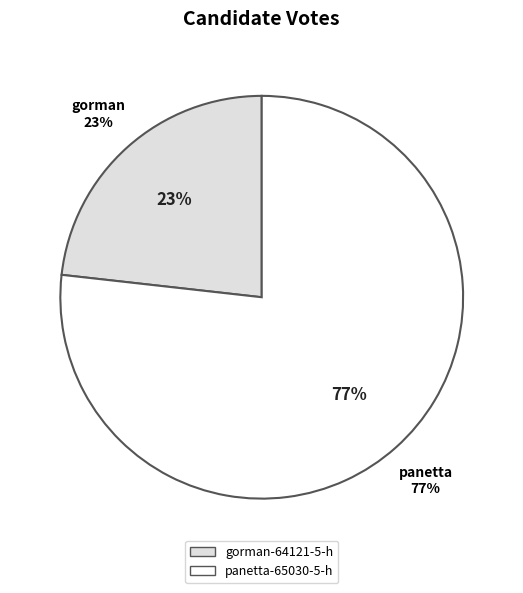

What percentage is NOT represented by gorman-64121-5-h?

76.8%